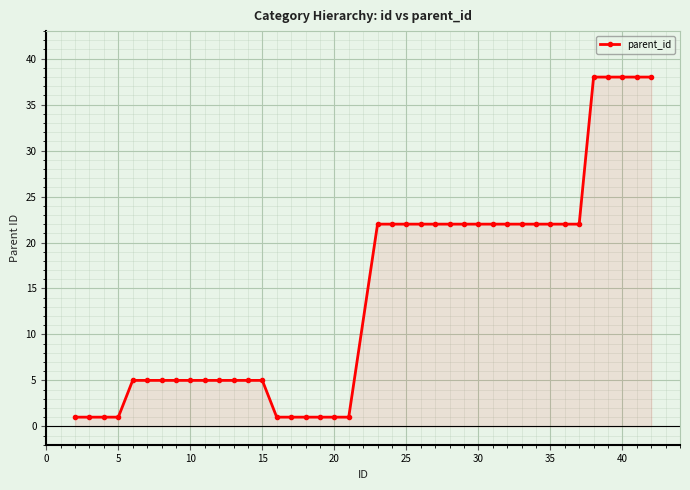

What is the value of the 21st point from the left?

22